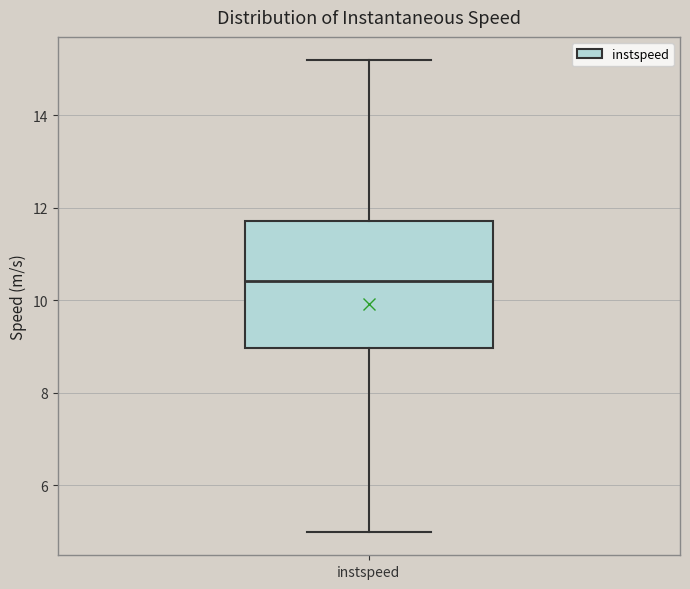

Read this box plot against the y-axis: the position of the median line, the range covered by the box, and the ends of both whiskers. The values are not printed on the chart, so give them approximately, as read against the axis.

median 10.4, box 9.0 to 11.8, whiskers 5.0 to 15.2